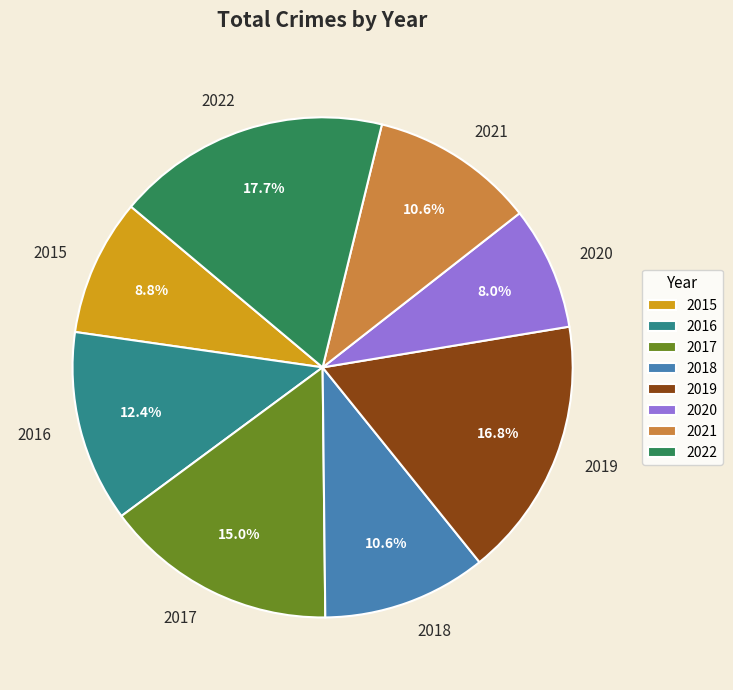

True or false: 2022 accounts for 11% of the total.

False